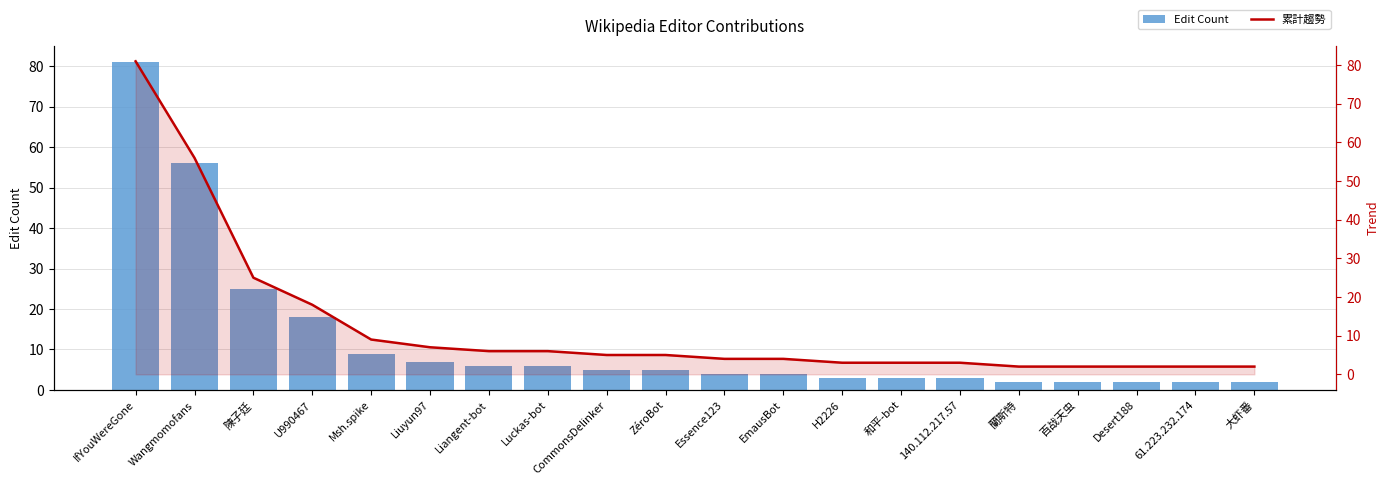

What are all the series names shown in the legend?

Edit Count, 累計趨勢